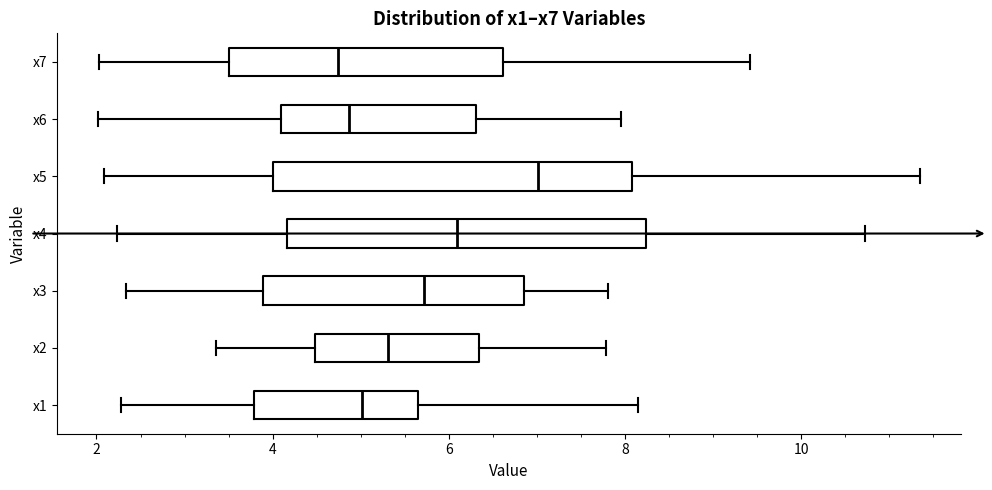

Reading bottom to top, read every box against the x-axis: the position of its median line, the range the box covers, and the ends of its whiskers. The values are not printed on the chart, so give them approximately, as read against the axis.

x1: median 5.0, box 3.8 to 5.6, whiskers 2.2 to 8.2
x2: median 5.4, box 4.4 to 6.4, whiskers 3.4 to 7.8
x3: median 5.8, box 3.8 to 6.8, whiskers 2.4 to 7.8
x4: median 6.0, box 4.2 to 8.2, whiskers 2.2 to 10.8
x5: median 7.0, box 4.0 to 8.0, whiskers 2.0 to 11.4
x6: median 4.8, box 4.0 to 6.4, whiskers 2.0 to 8.0
x7: median 4.8, box 3.6 to 6.6, whiskers 2.0 to 9.4